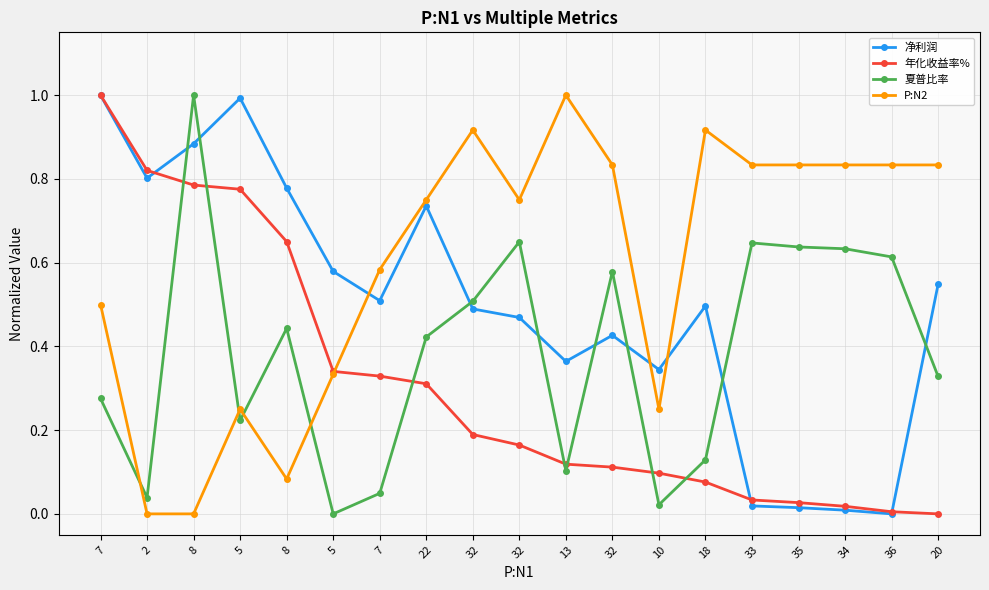

Reading left to right, list all the values displayed in this chart.

净利润: 1.0	0.8	0.9	1.0	0.8	0.6	0.5	0.7	0.5	0.5	0.4	0.4	0.3	0.5	0.0	0.0	0.0	0.0	0.5
年化收益率%: 1.0	0.8	0.8	0.8	0.7	0.3	0.3	0.3	0.2	0.2	0.1	0.1	0.1	0.1	0.0	0.0	0.0	0.0	0.0
夏普比率: 0.3	0.0	1.0	0.2	0.4	0.0	0.0	0.4	0.5	0.6	0.1	0.6	0.0	0.1	0.6	0.6	0.6	0.6	0.3
P:N2: 0.5	0.0	0.0	0.2	0.1	0.3	0.6	0.8	0.9	0.8	1.0	0.8	0.2	0.9	0.8	0.8	0.8	0.8	0.8